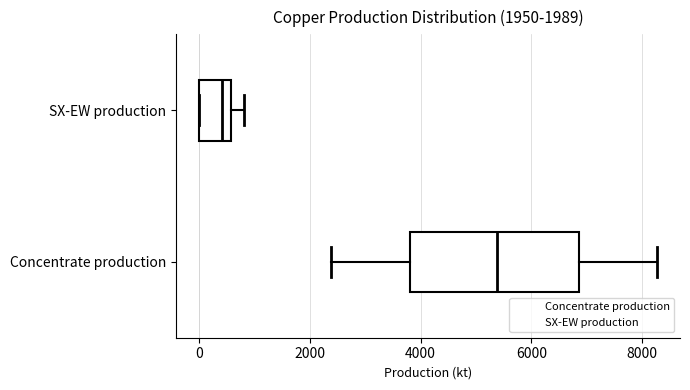

Which box has the furthest to the left median line?

SX-EW production